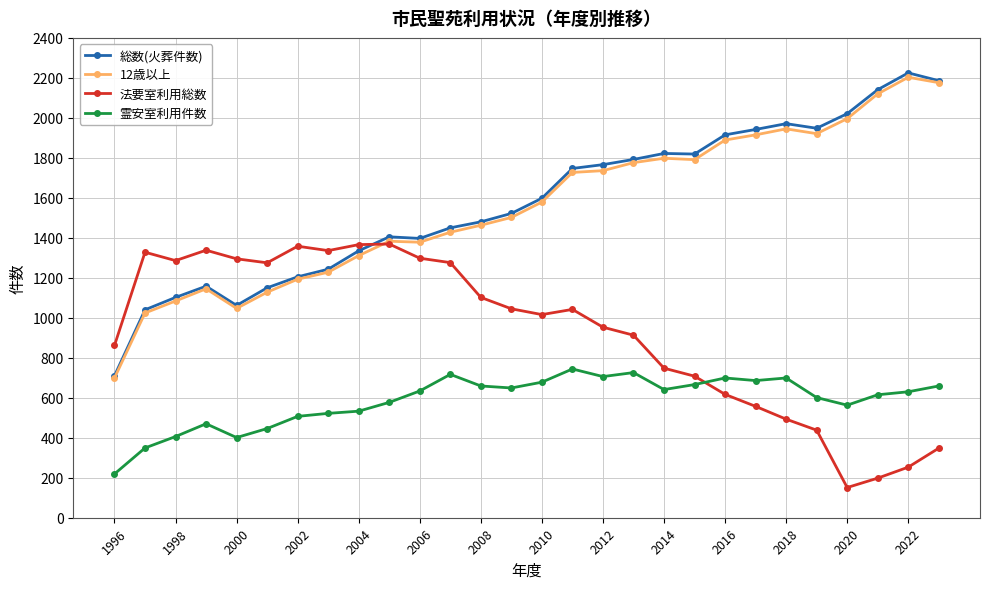

True or false: 霊安室利用件数 and 総数(火葬件数) intersect in this chart.

False